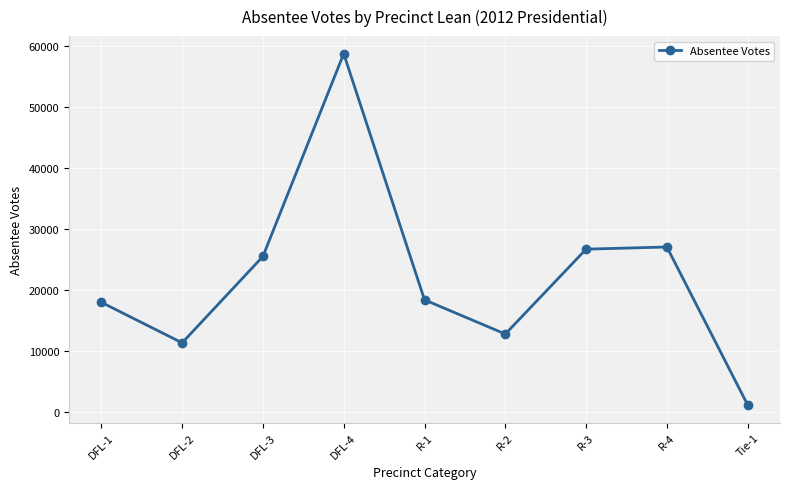

How many interior local valleys (lower than both neighbors) does the data have?

2